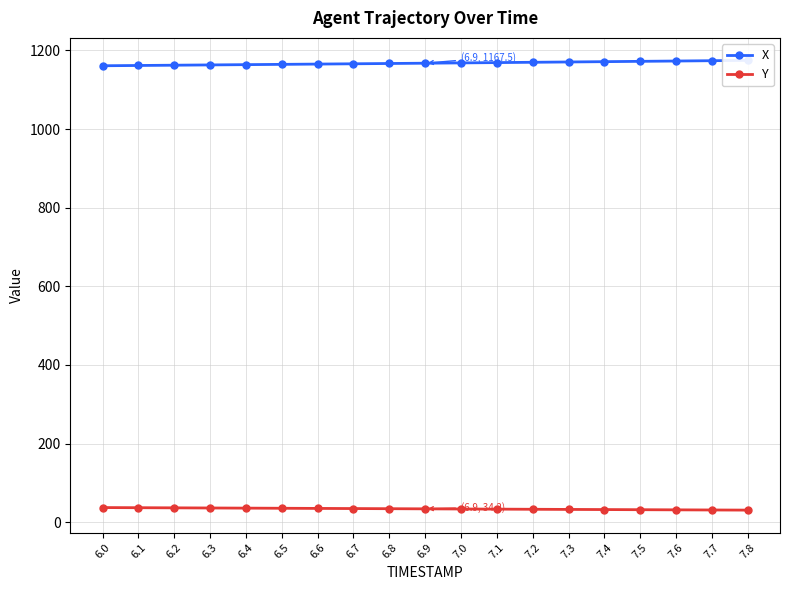

What is the maximum value for Y?

37.4